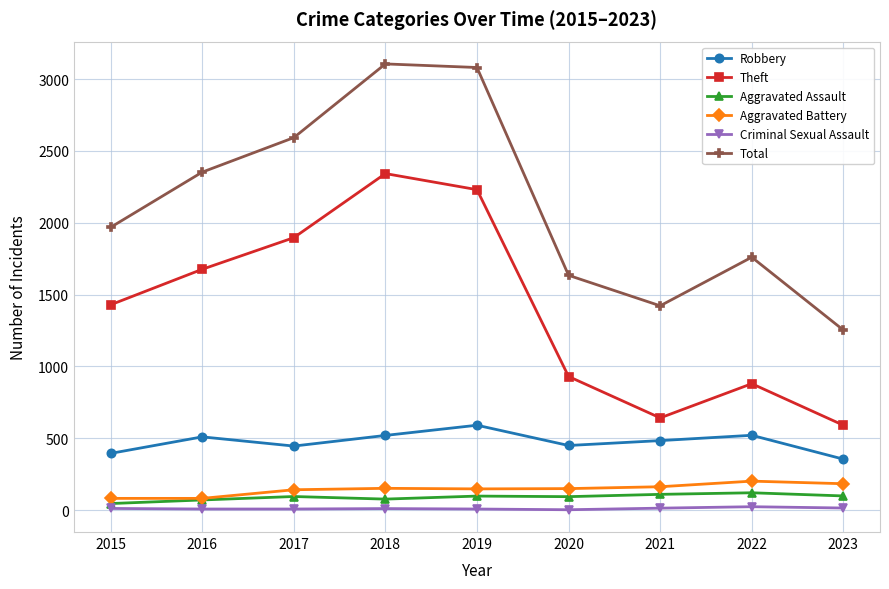

True or false: Aggravated Assault and Total intersect in this chart.

False